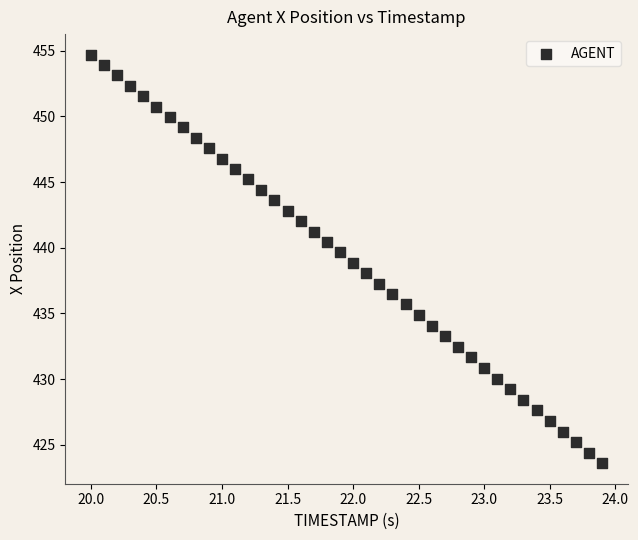

What is the range of Y values (max minus min)?

31.1